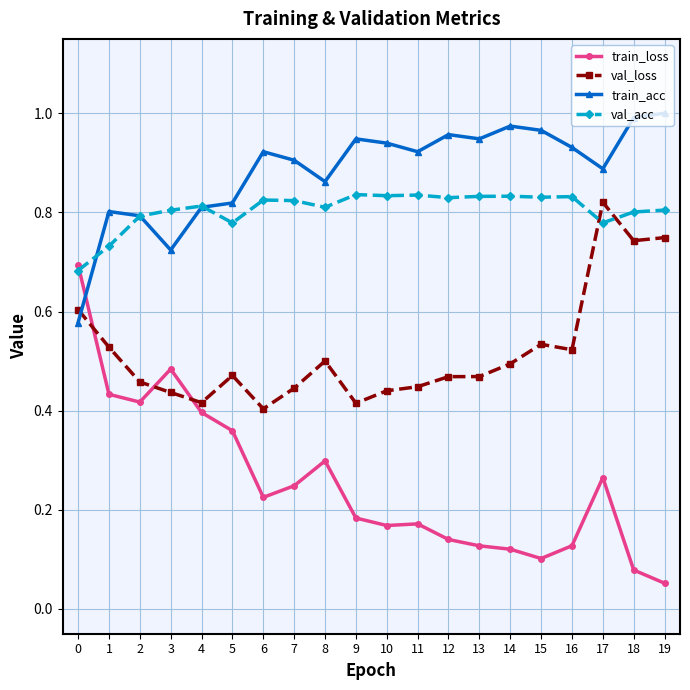

Which category has the lowest value across all series?

19